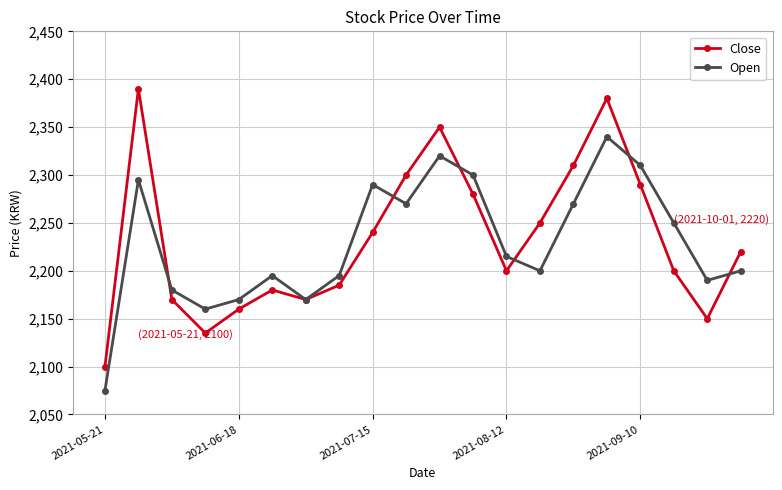

How many lines are shown in the chart?

2